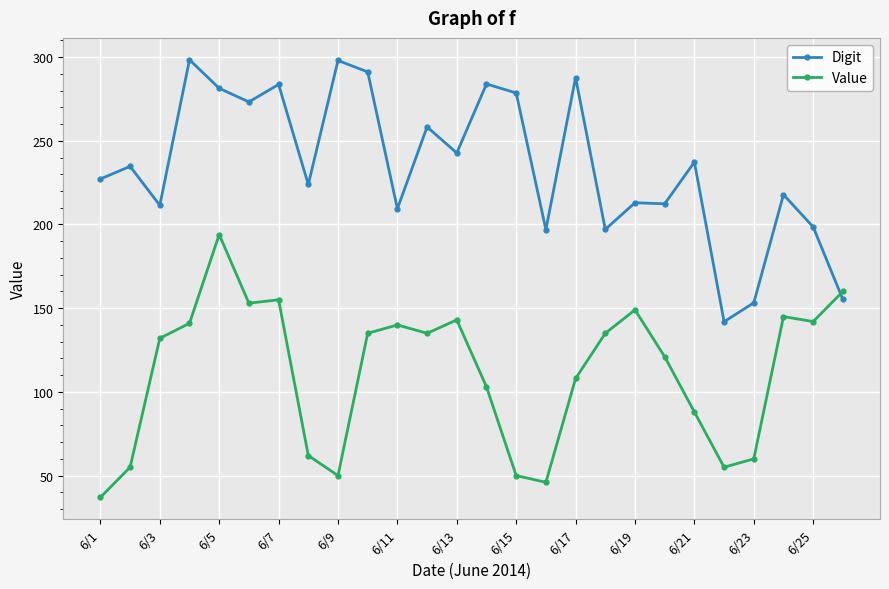

Which series has the largest total across all categories?

Digit